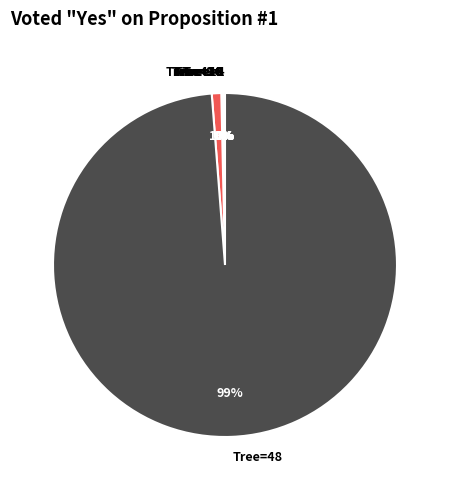

To the nearest percent, what is the average slice percentage?

11%